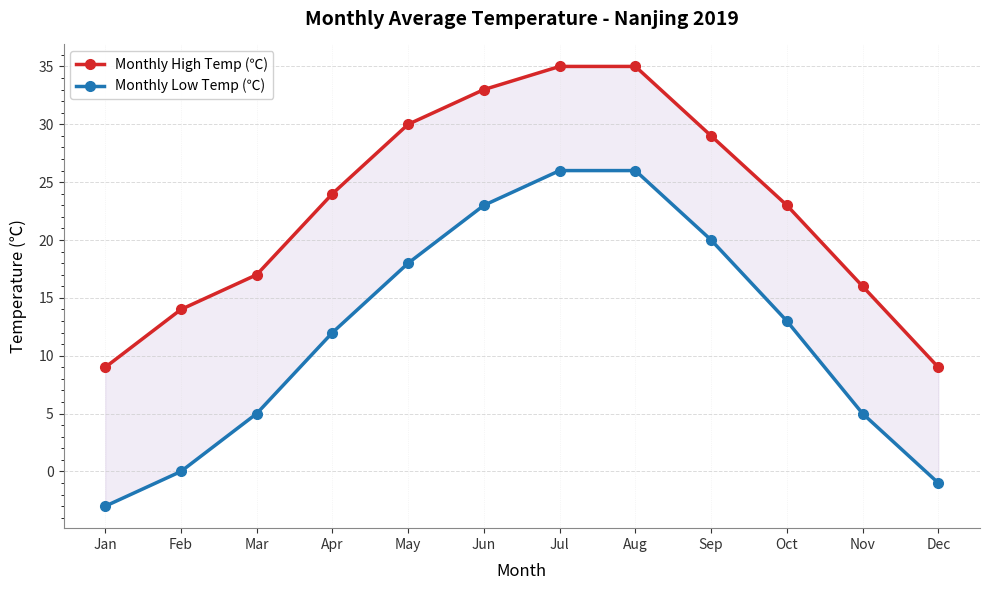

Between Jul and Sep, which series saw the biggest shift?

Monthly High Temp (℃)